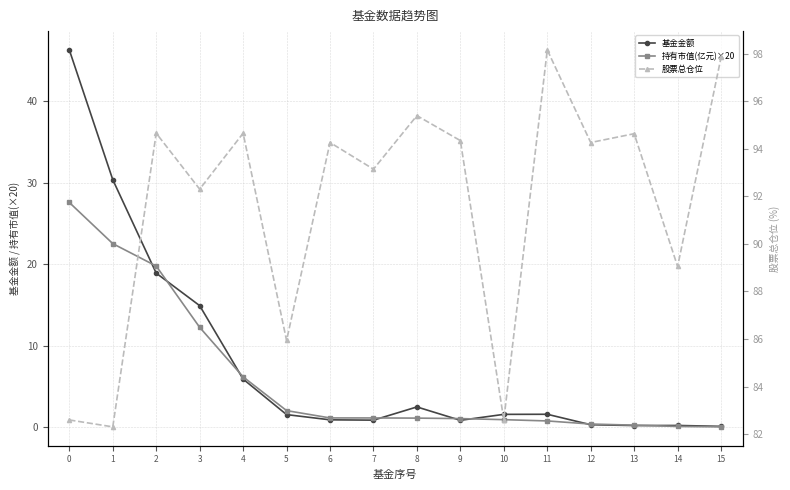

At how many categories does at least one series exceed 32?

16